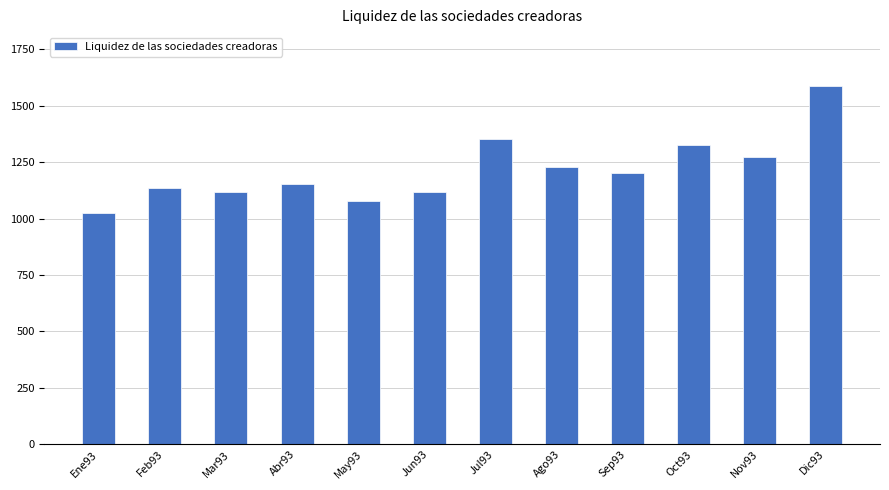

How many bars are there in total?

12